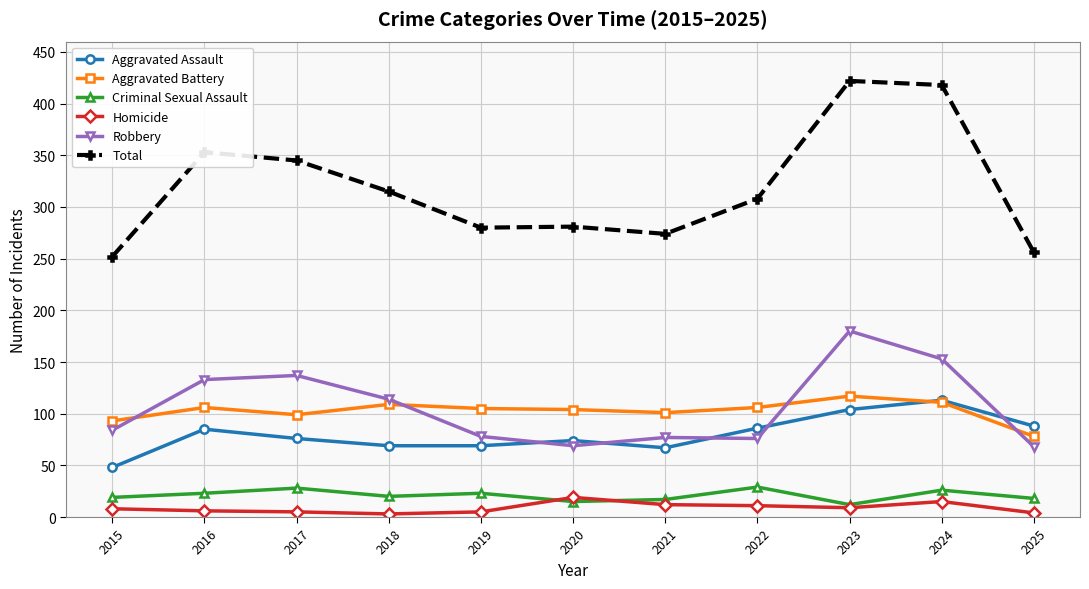

What is the average value of the Criminal Sexual Assault series?

21